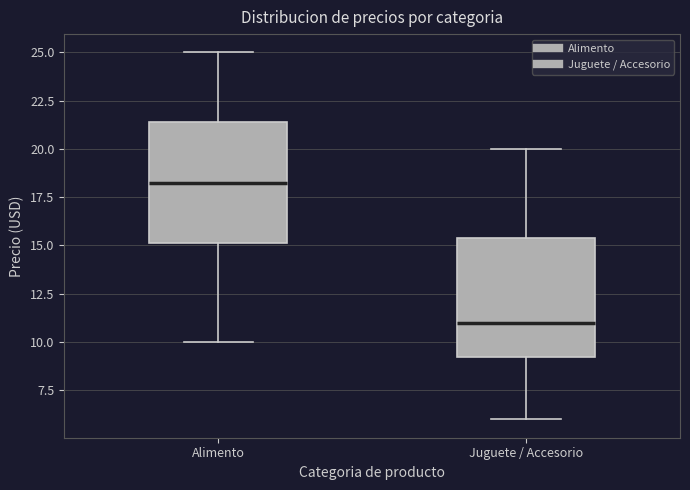

Which box's median line is the highest?

Alimento